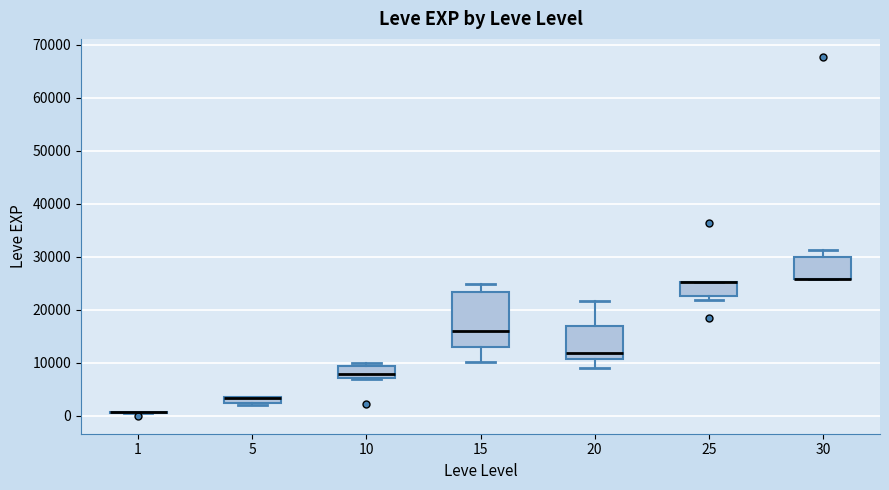

Which box is the tallest, from its lower edge to its upper edge?

15